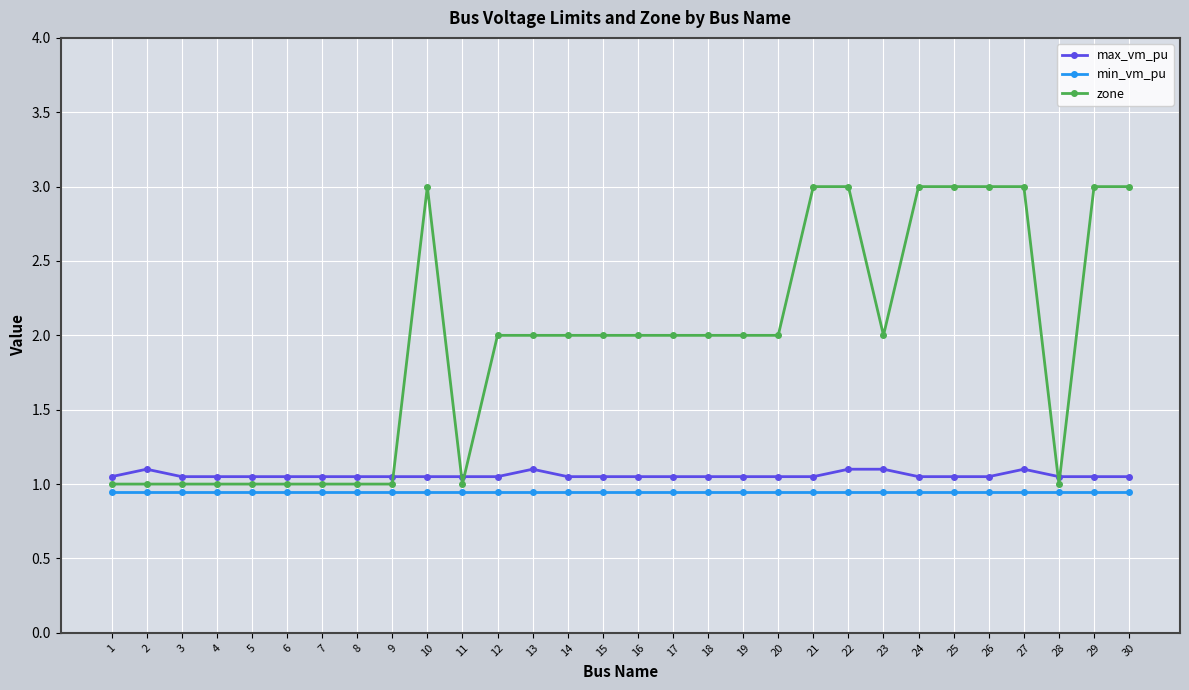

The value of max_vm_pu at 18 is 1.1. True or false?

True